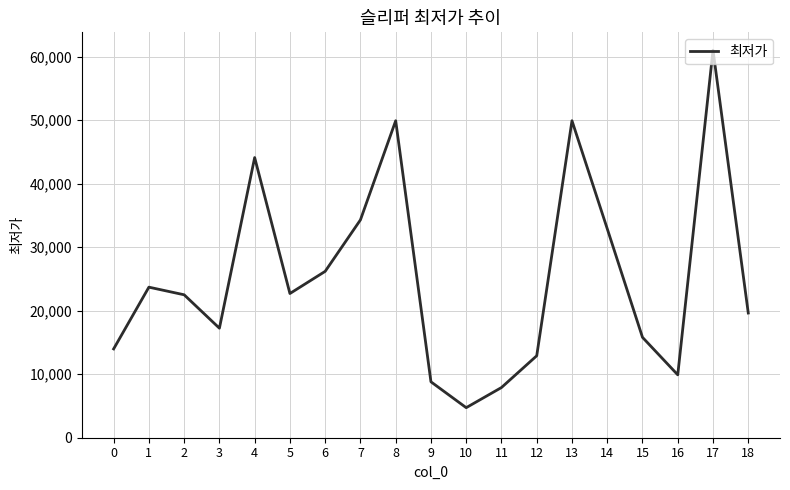

What is the change in value from 4 to 11?

-36200